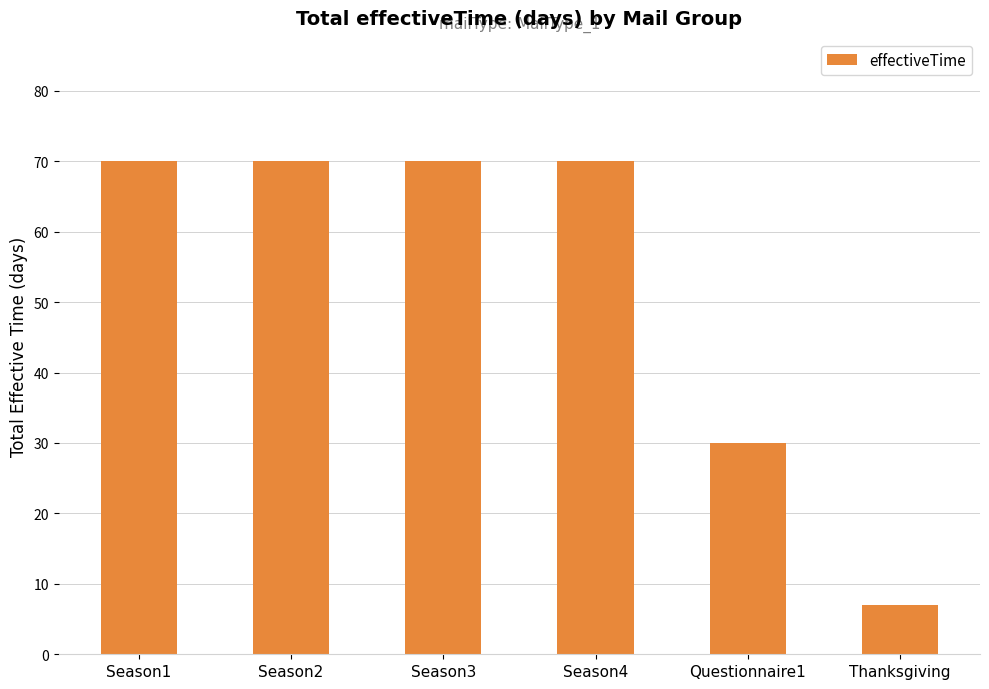

What is the greatest value displayed?

70